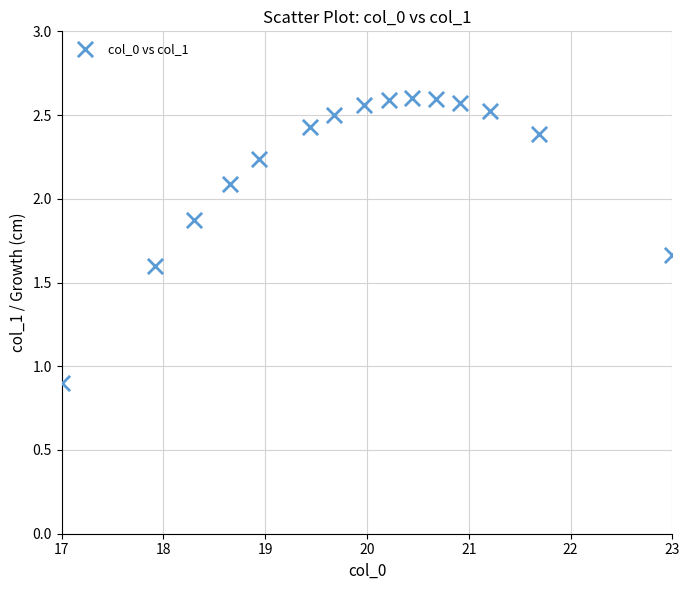

What Y value in the scatter plot is closest to 1?

0.9